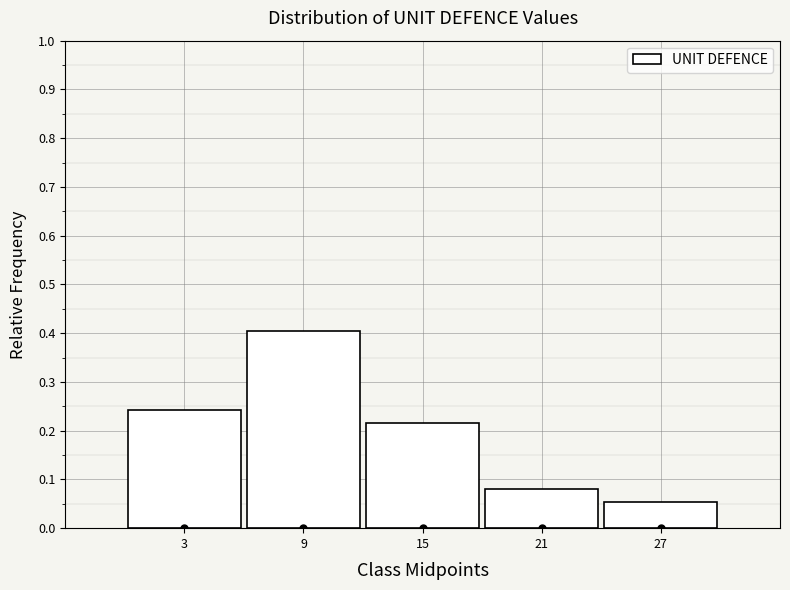

How tall is the bar that spans 6 to 12 on the x-axis? The values are not printed on the chart, so give them approximately, as read against the axis.

0.41